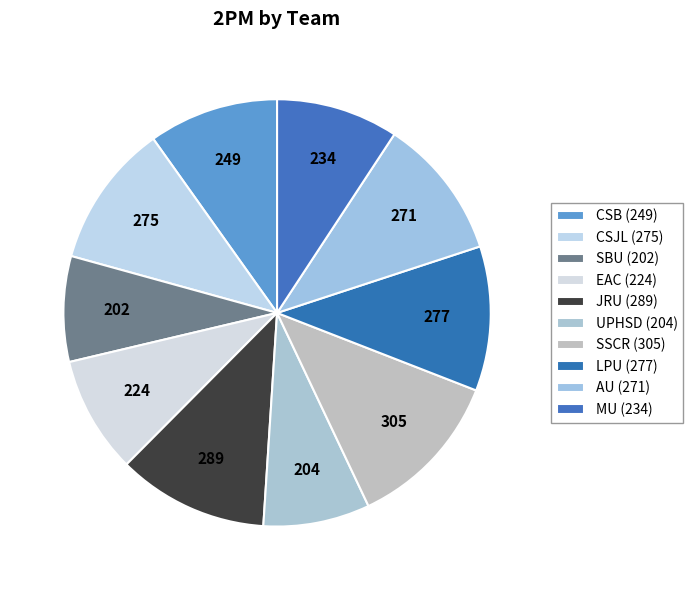

How many segments does this pie chart have?

10